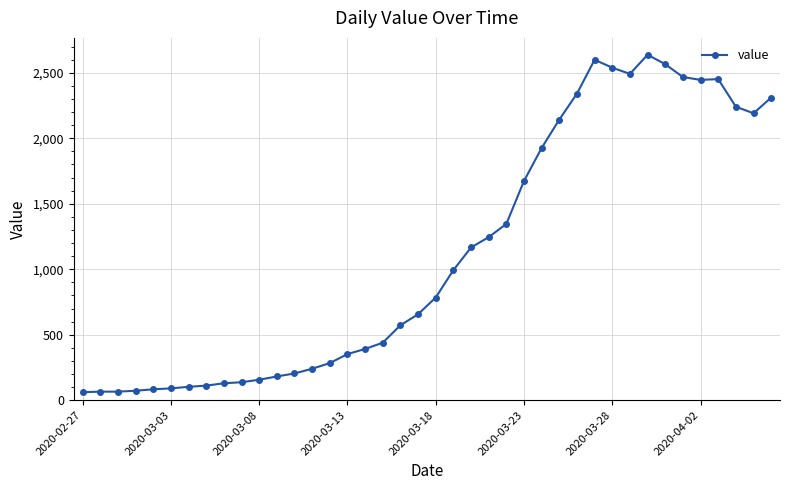

What is the sum of all values?

44951